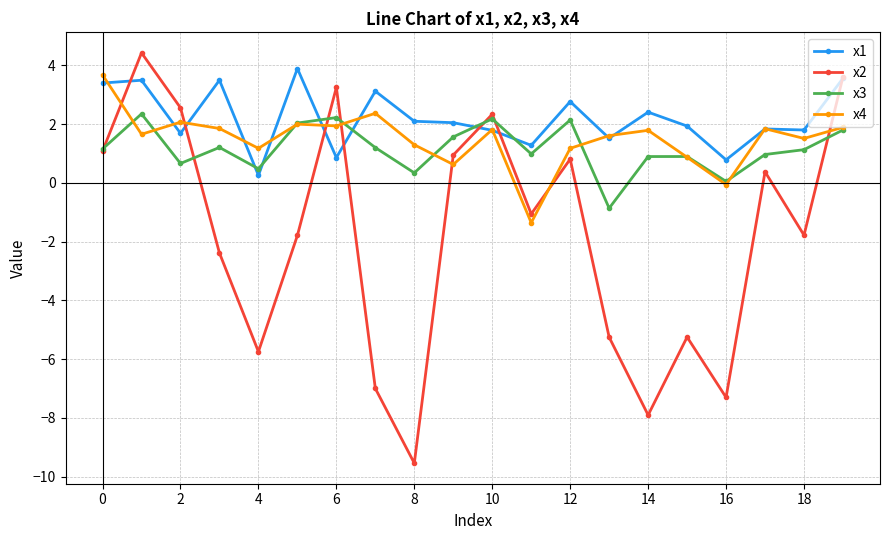

What are all the series names shown in the legend?

x1, x2, x3, x4